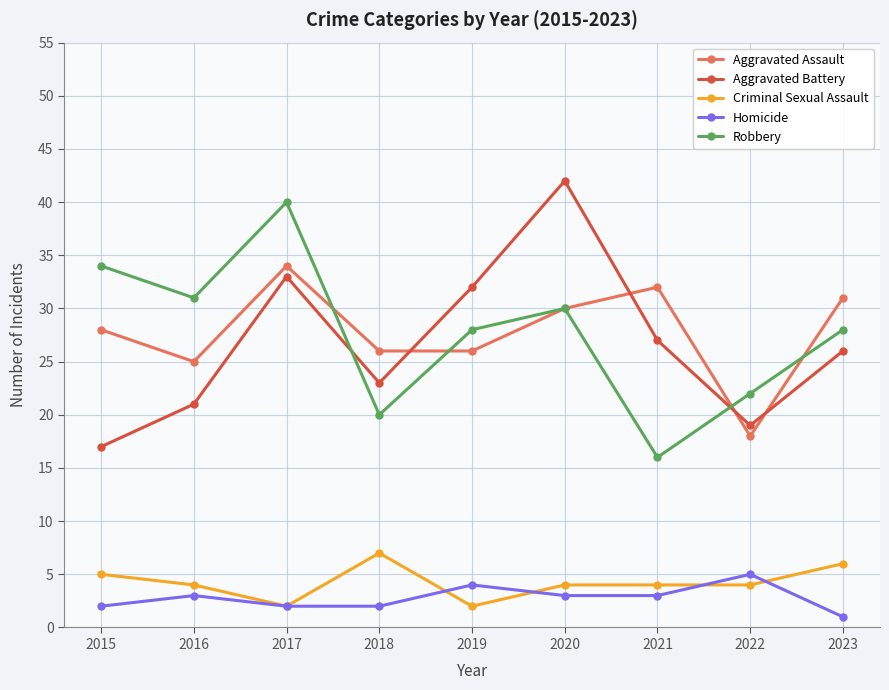

True or false: Aggravated Battery has a value of 17 at 2015.

True